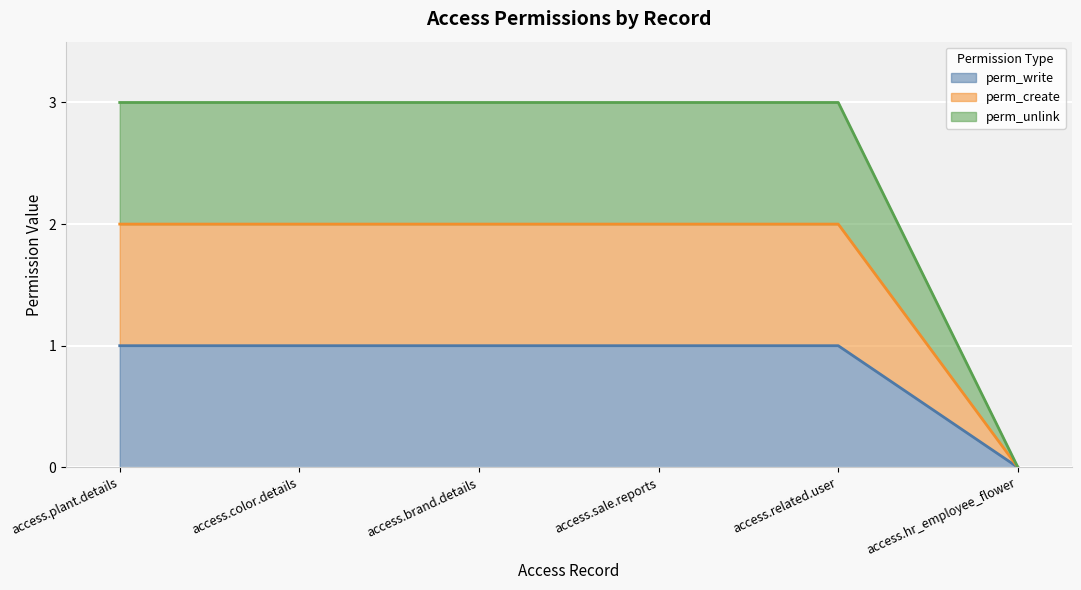

Rank the series at access.brand.details from lowest to highest value.

perm_write, perm_create, perm_unlink